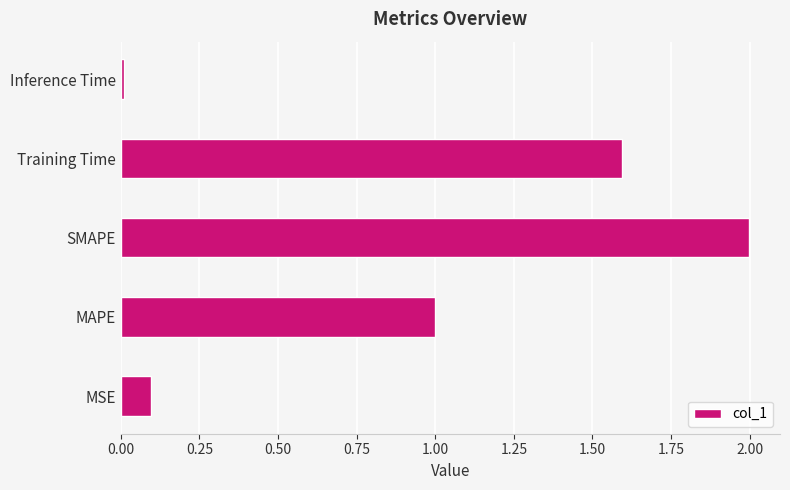

List the labels in order of value, smallest first.

Inference Time, MSE, MAPE, Training Time, SMAPE